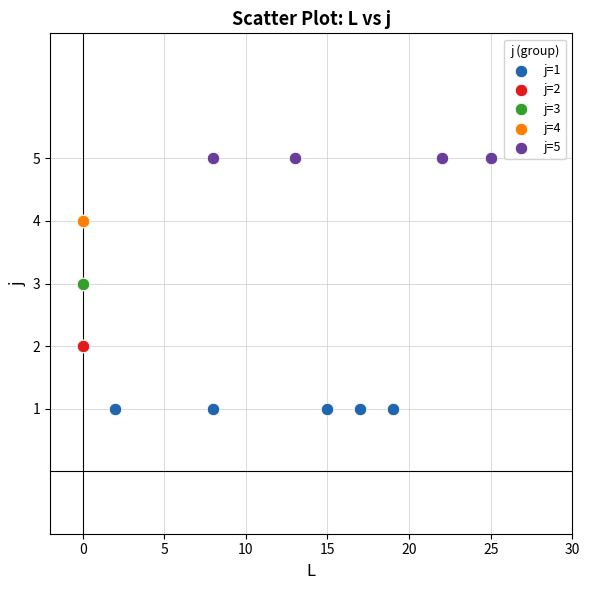

Which series contains the lowest Y value?

j=1